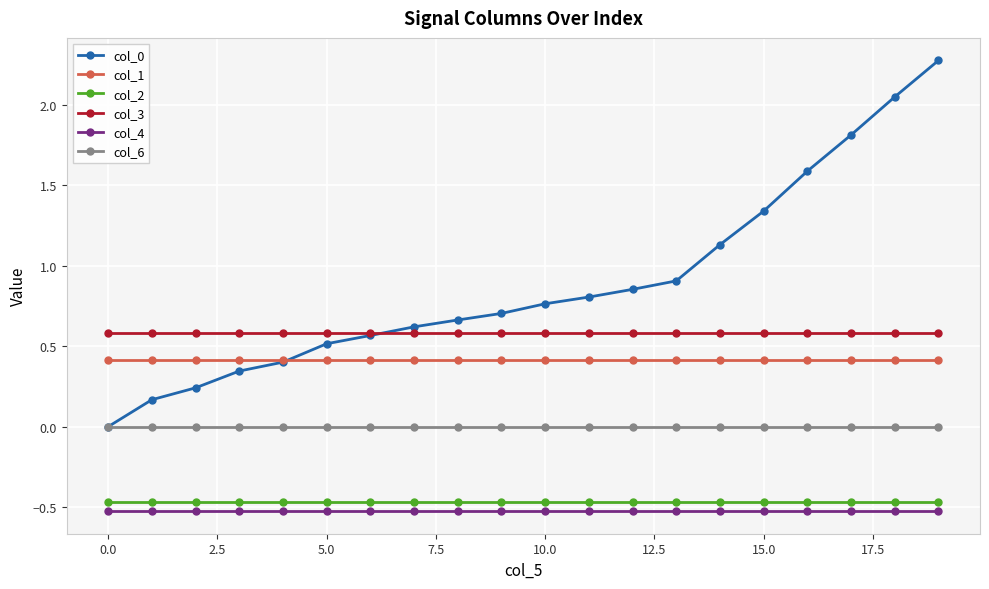

What is the value of the col_1 point at the 8th from the left?

0.4